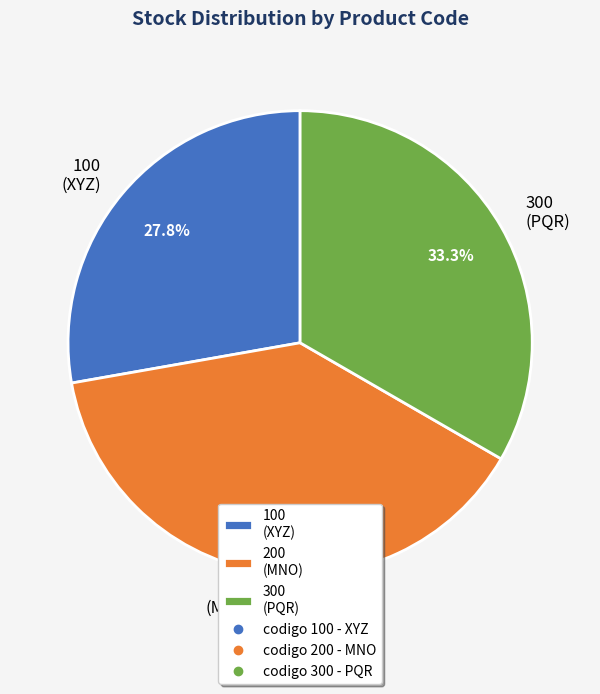

The 100 slice represents 28% of the pie. True or false?

True